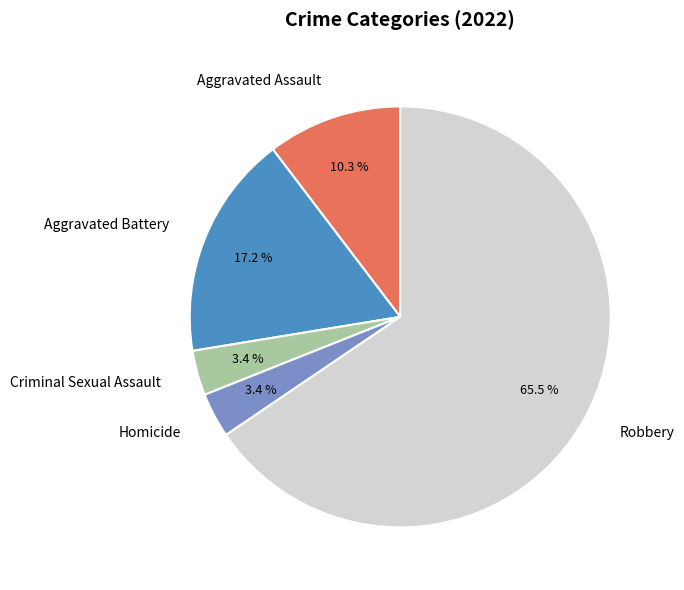

How many segments does this pie chart have?

5